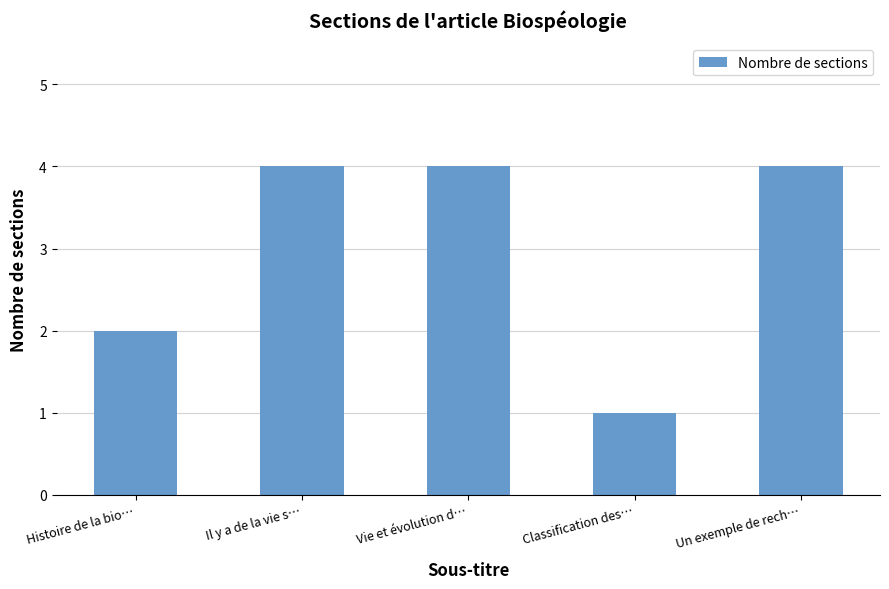

What is the value of the 2nd bar from the left?

4